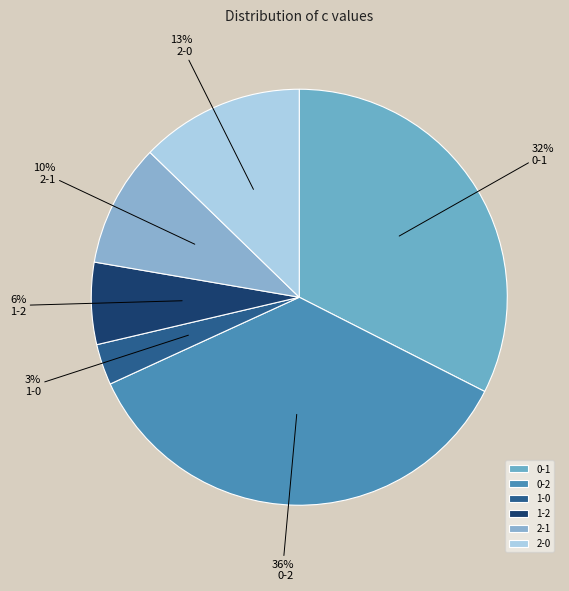

Between 0-2 and 2-1, which is larger?

0-2